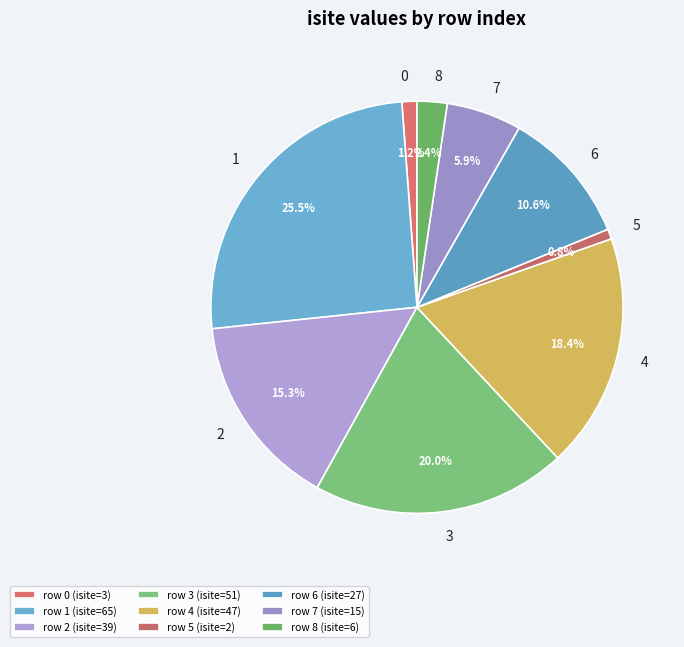

What is the largest slice in the pie chart?

row 1 (isite=65)